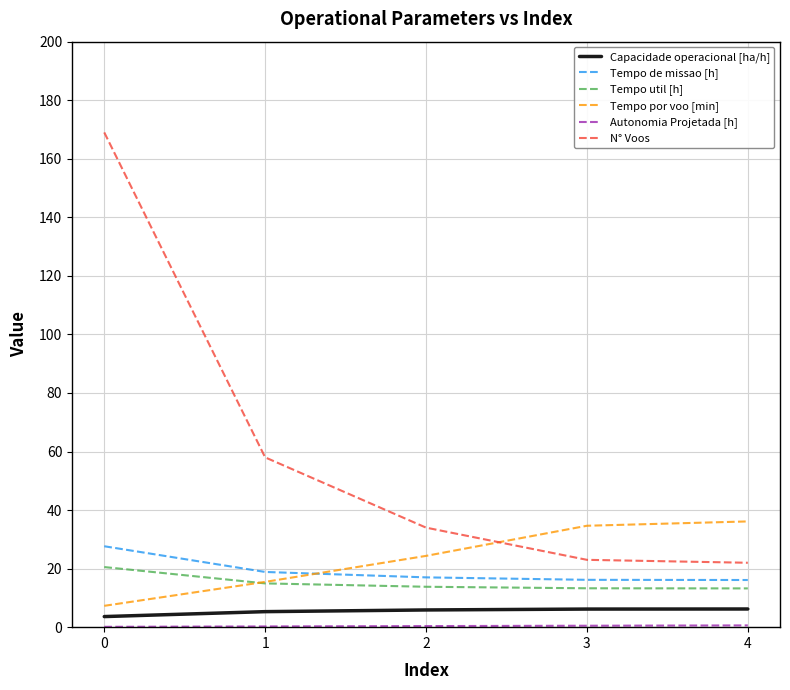

Which series has the largest range (max minus min)?

N° Voos